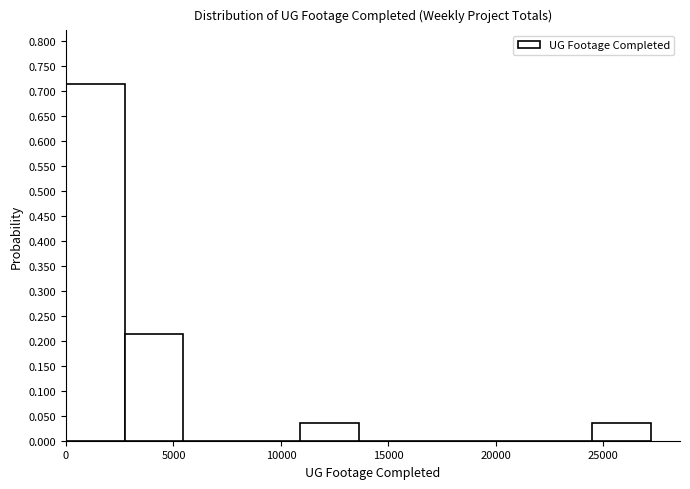

Reading left to right, transcribe this chart: for each bar, give the range it covers on the x-axis and its height. Neither the bar edges nor the heights are printed on the chart, so give them approximately, as read against the axes.

0 to 2500: 0.715
2500 to 5500: 0.215
5500 to 8000: 0
8000 to 11000: 0
11000 to 13500: 0.035
13500 to 16500: 0
16500 to 19000: 0
19000 to 22000: 0
22000 to 24500: 0
24500 to 27000: 0.035